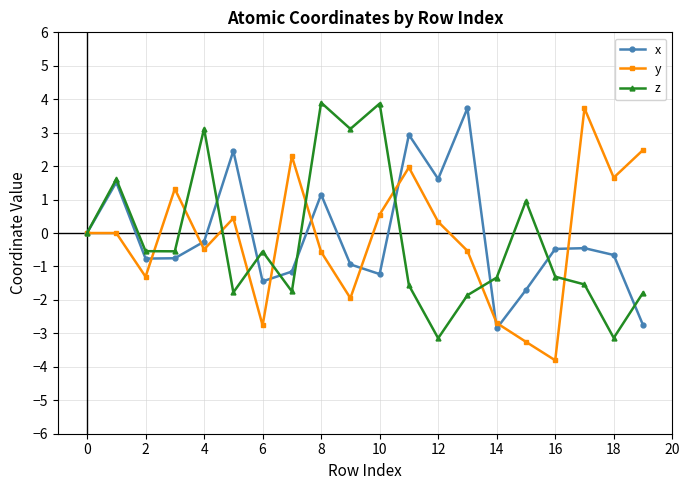

Is this an area chart (filled region under the line)?

No